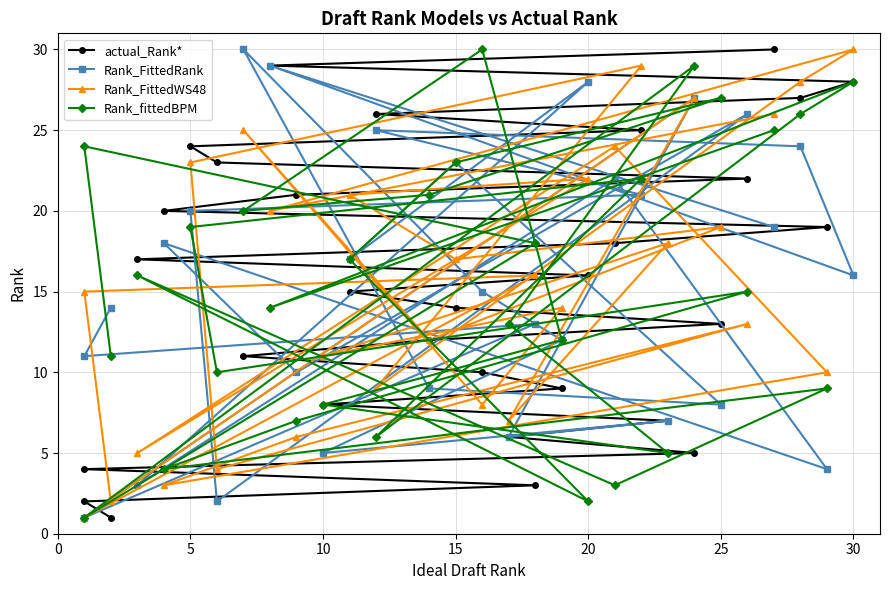

Where is the first local minimum for Rank_FittedWS48?

15